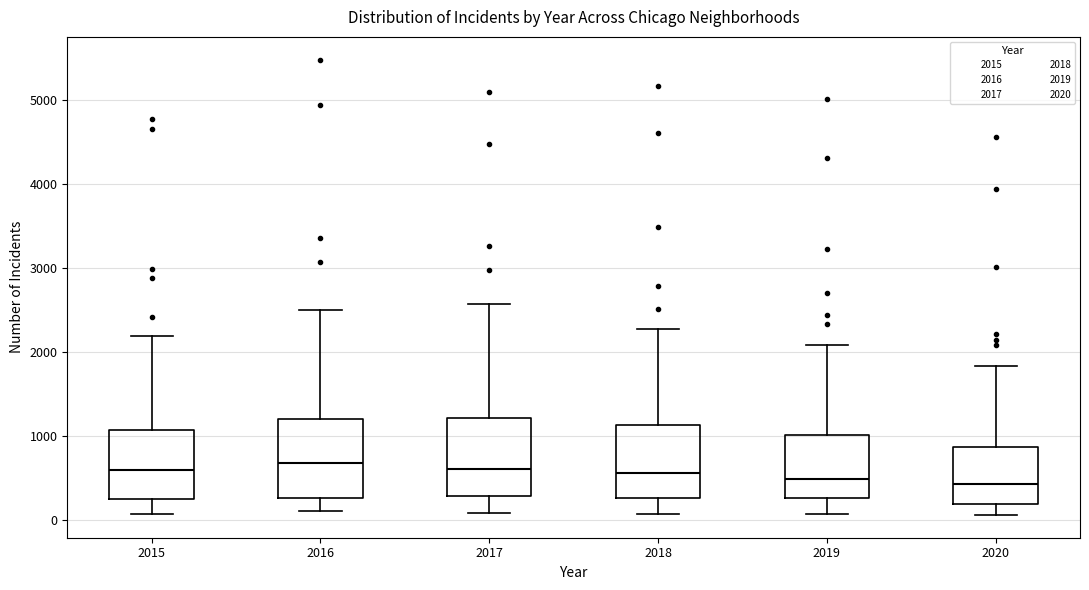

Reading left to right, transcribe this box plot: for each box, give where its median line is, the range the box spans, and where its two whiskers end, as read against the y-axis. The values are not printed on the chart, so give them approximately, as read against the axis.

2015: median 600, box 300 to 1100, whiskers 100 to 2200
2016: median 700, box 300 to 1200, whiskers 100 to 2500
2017: median 600, box 300 to 1200, whiskers 100 to 2600
2018: median 600, box 300 to 1100, whiskers 100 to 2300
2019: median 500, box 300 to 1000, whiskers 100 to 2100
2020: median 400, box 200 to 900, whiskers 100 to 1800